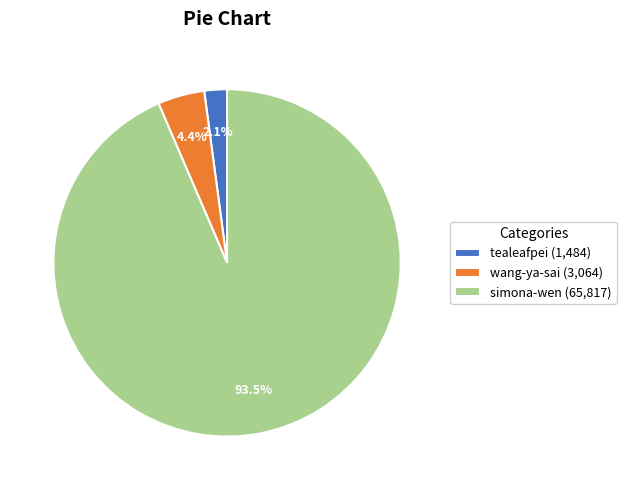

To the nearest percent, what is the difference between the largest and smallest slice percentages?

91%